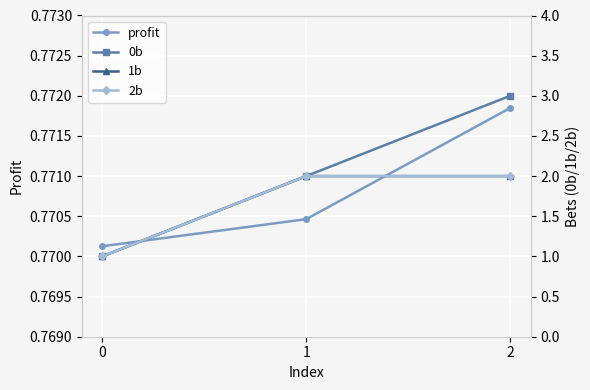

At how many categories does at least one series exceed 2?

1